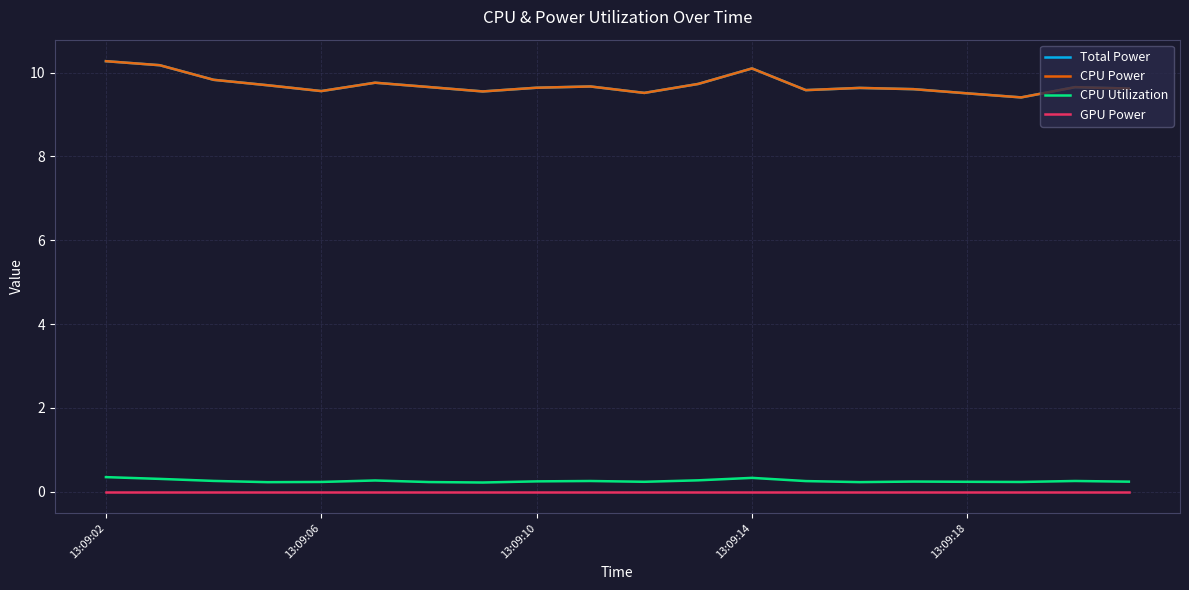

Is this an area chart (filled region under the line)?

No